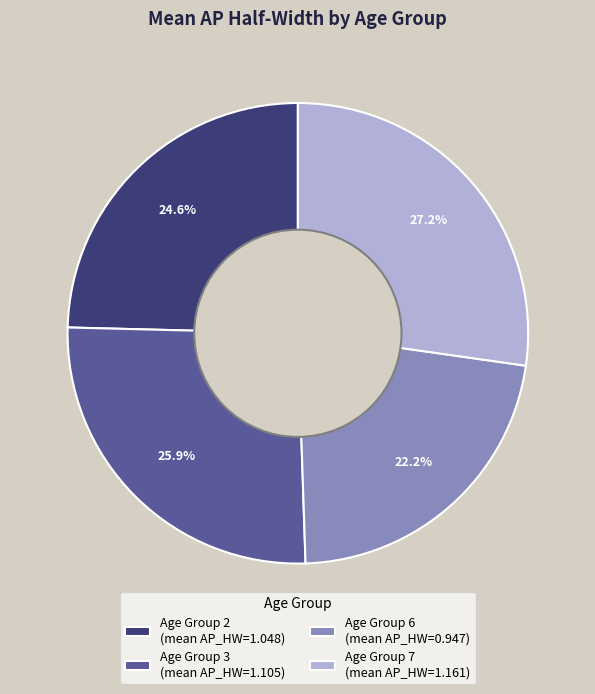

Is there any slice that represents more than half of the pie?

No